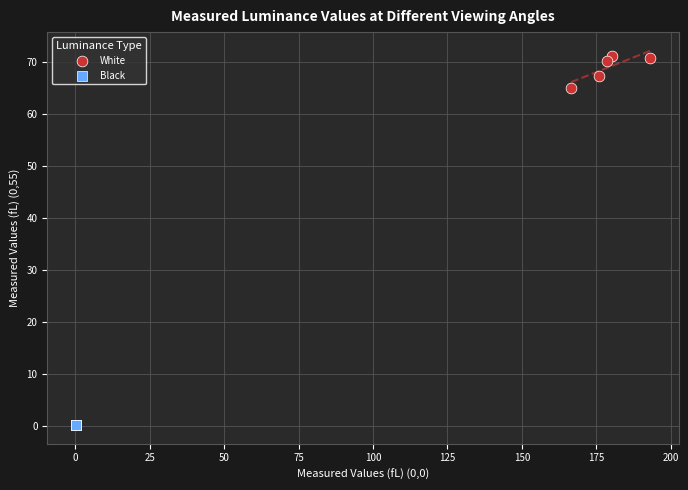

Which series reaches the maximum Y coordinate?

White